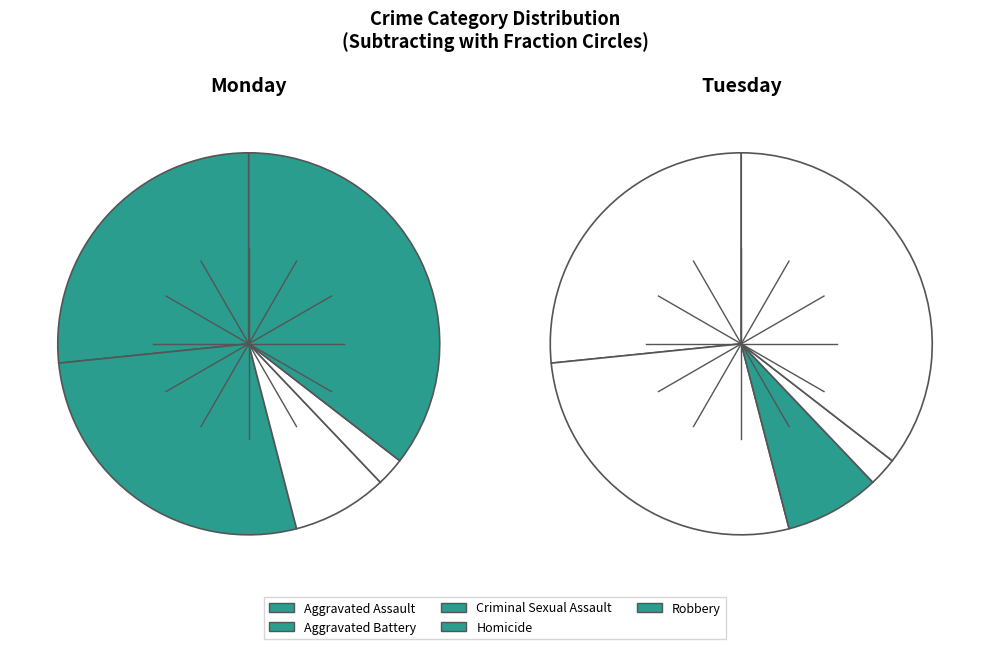

Combined, do Homicide and Aggravated Battery account for over 50%?

No